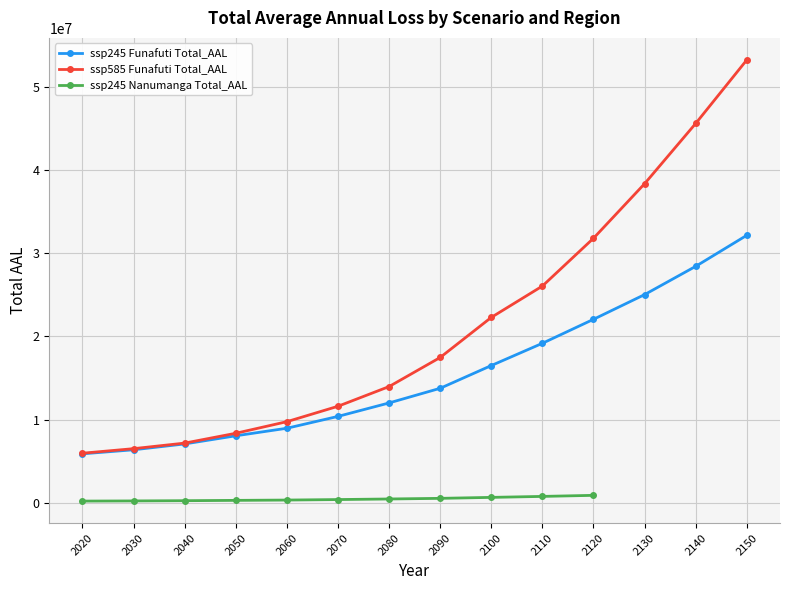

What is the lowest value of the ssp585 Funafuti Total_AAL series?

5955146.5